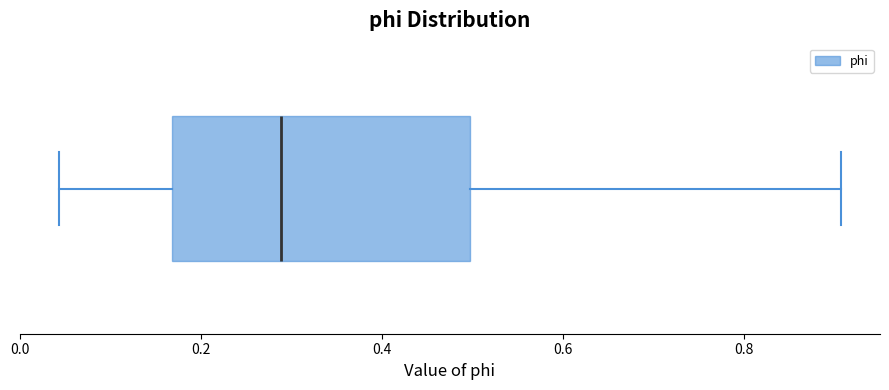

Transcribe this box plot: give where the median line is, the range the box spans, and where the two whiskers end, as read against the x-axis. The values are not printed on the chart, so give them approximately, as read against the axis.

median 0.28, box 0.16 to 0.50, whiskers 0.04 to 0.90